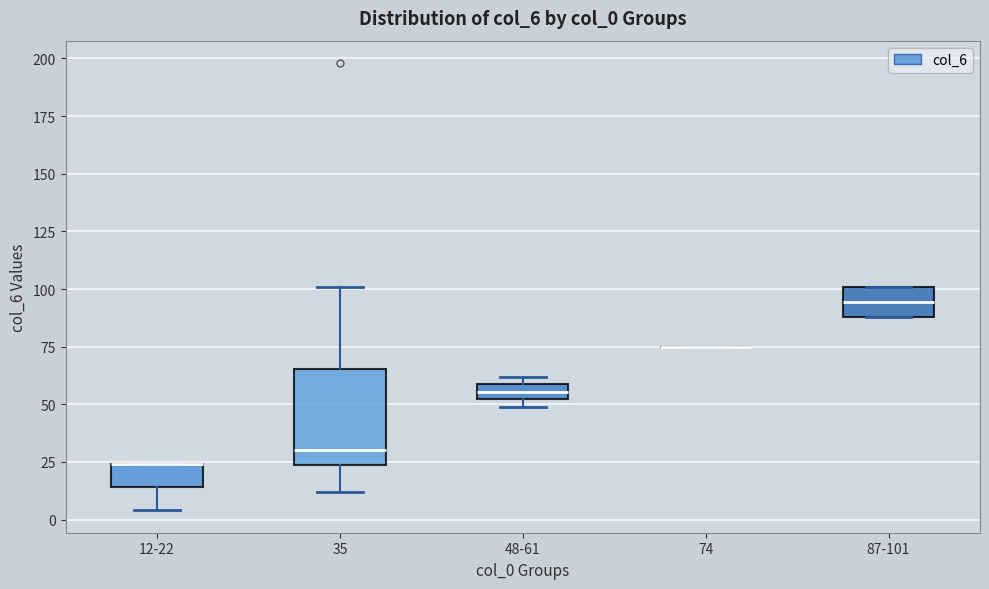

Where does the lower whisker of the box for 35 end on the y-axis? The values are not printed on the chart, so give them approximately, as read against the axis.

10